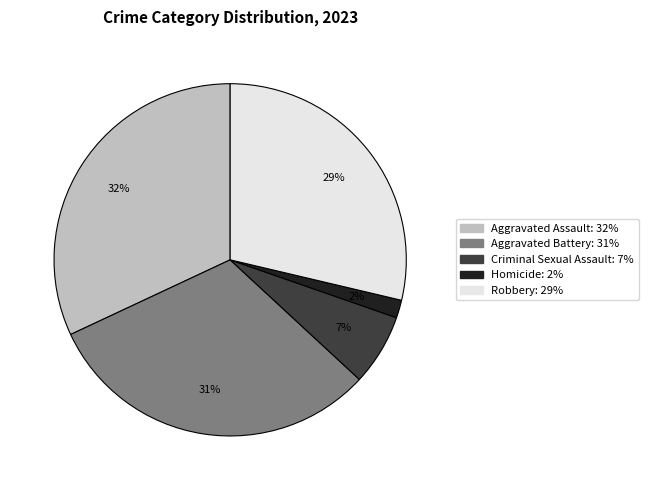

The Robbery slice represents 18% of the pie. True or false?

False